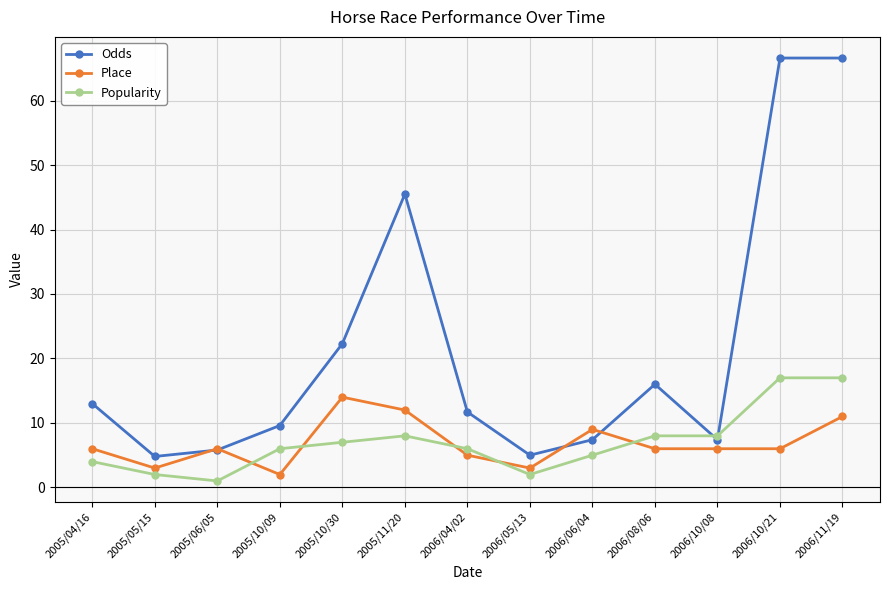

Which label corresponds to the smallest value in the chart?

2005/06/05